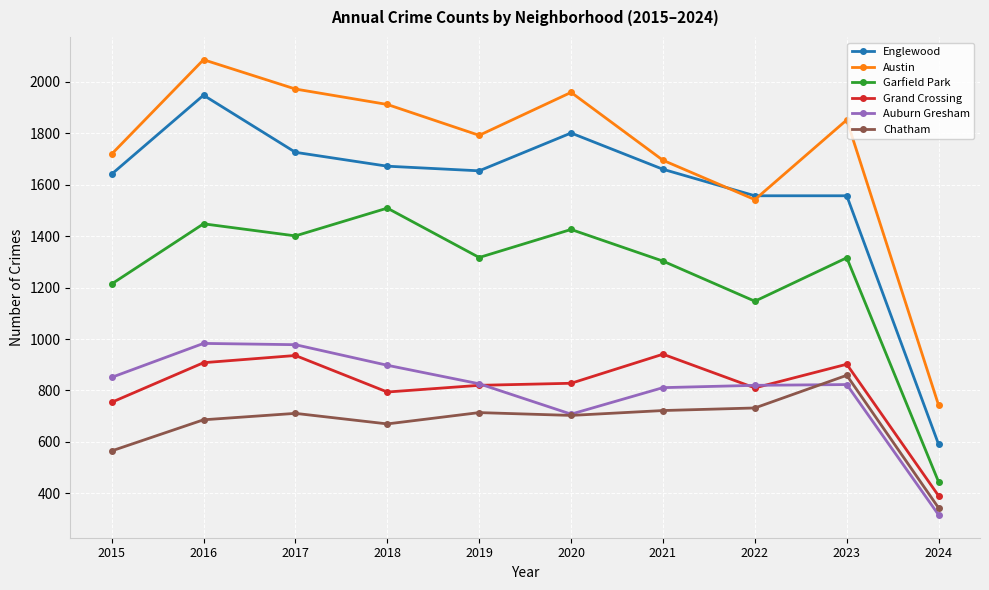

What is the difference between the highest and lowest values at 2021?

973